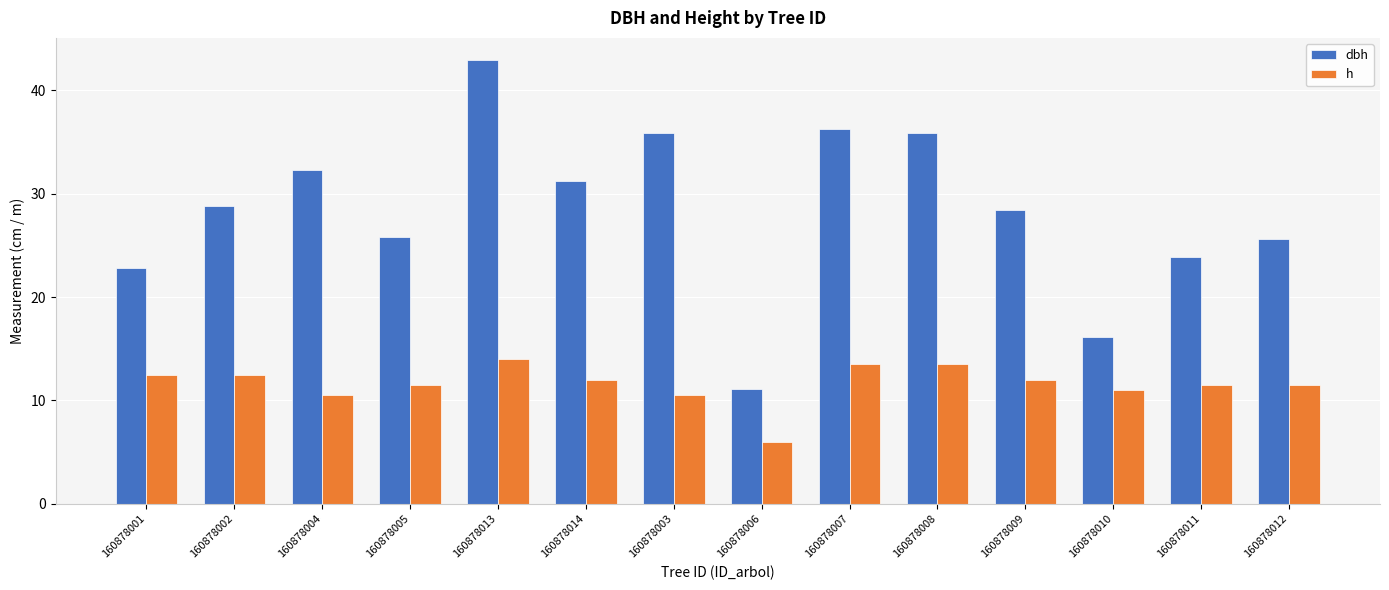

How many data points does each series have?

14